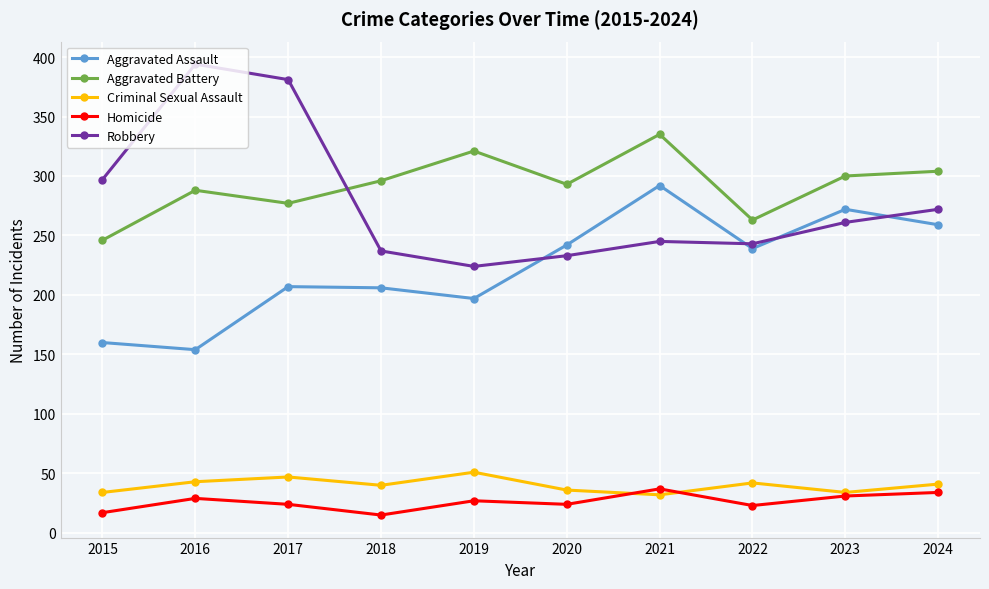

True or false: Aggravated Battery has more than 2 interior local peaks.

True